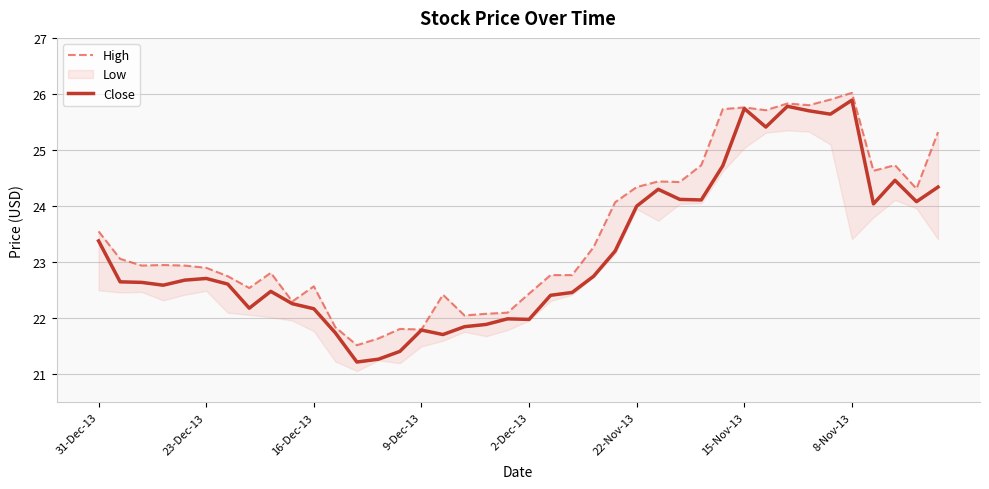

What is the maximum value for Close?

25.9